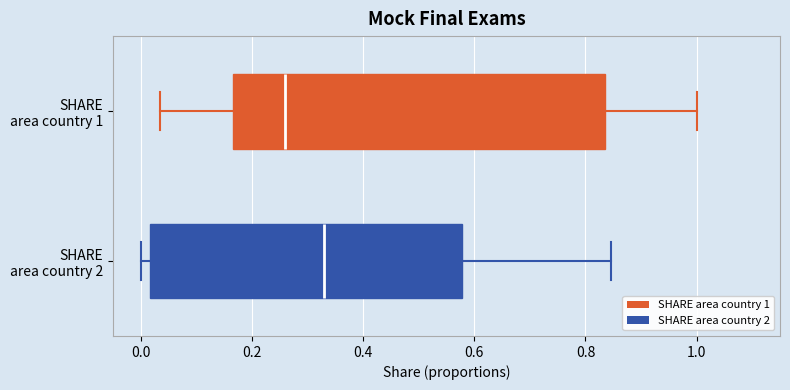

Reading bottom to top, transcribe this box plot: for each box, give where its median line is, the range the box spans, and where its two whiskers end, as read against the x-axis. The values are not printed on the chart, so give them approximately, as read against the axis.

SHARE area country 2: median 0.32, box 0.02 to 0.58, whiskers 0.00 to 0.84
SHARE area country 1: median 0.26, box 0.16 to 0.84, whiskers 0.04 to 1.00